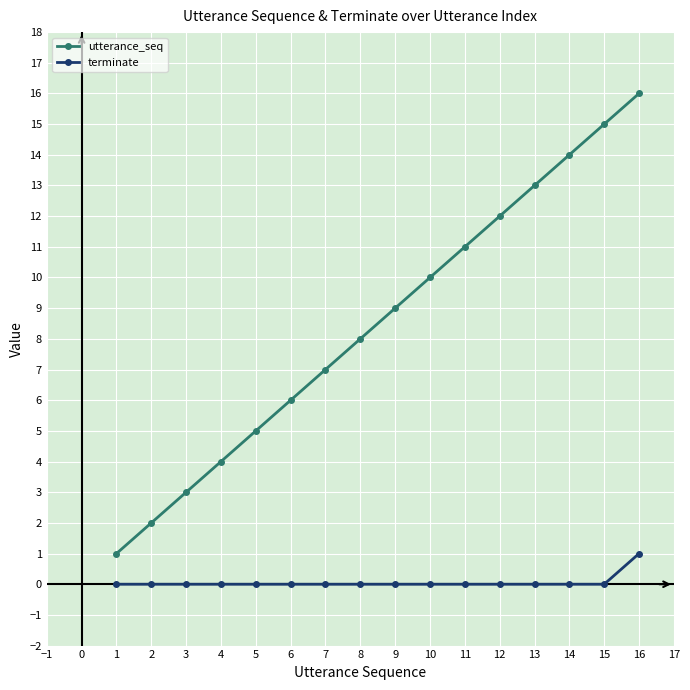

Which series has the largest total across all categories?

utterance_seq